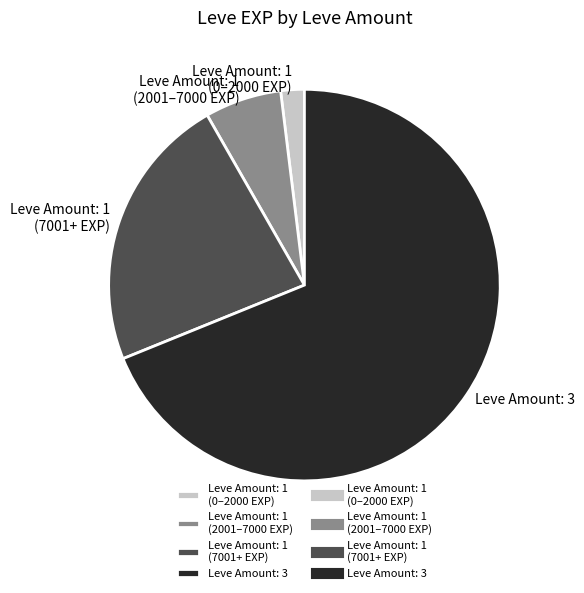

How many segments does this pie chart have?

4